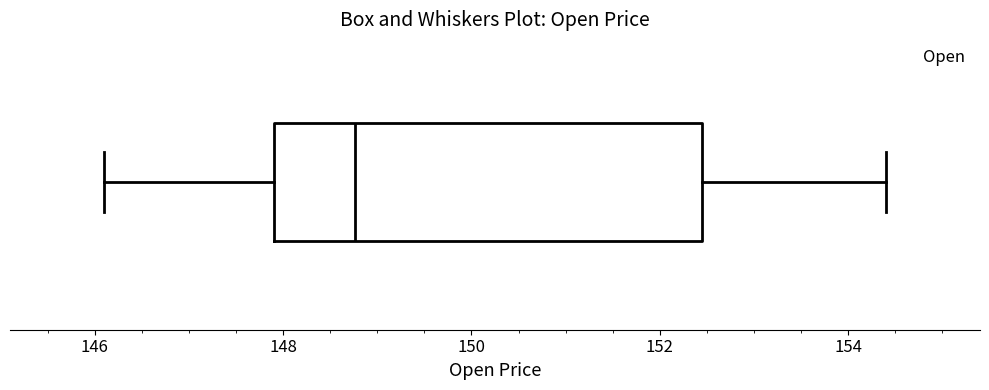

Read this box plot against the x-axis: the position of the median line, the range covered by the box, and the ends of both whiskers. The values are not printed on the chart, so give them approximately, as read against the axis.

median 148.8, box 148.0 to 152.4, whiskers 146.2 to 154.4